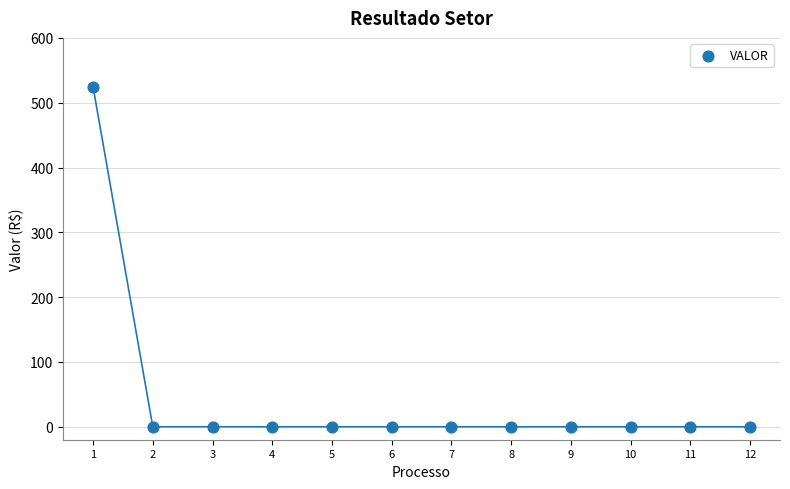

What is the average Y value?

43.7